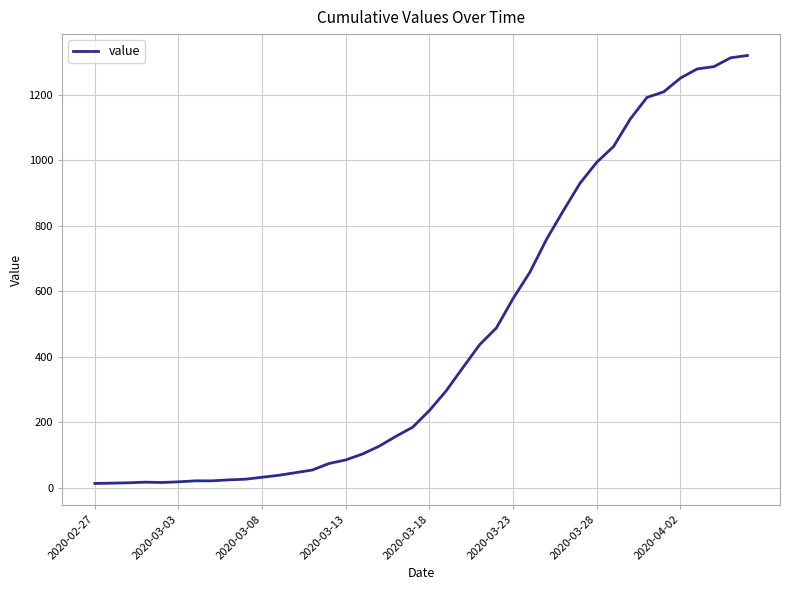

What is the greatest value displayed?

1320